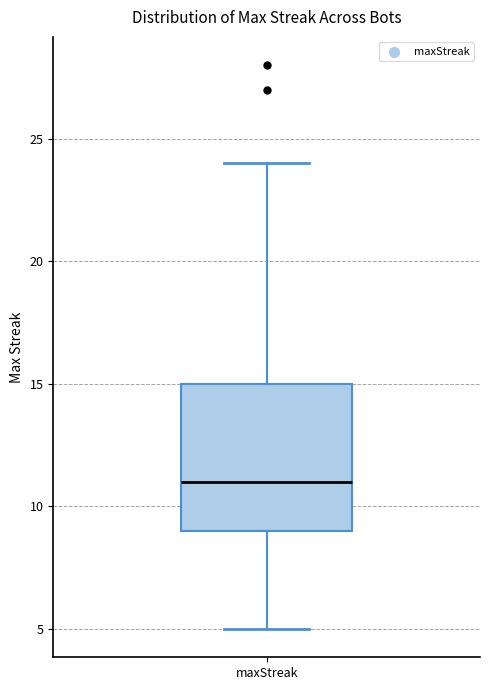

Where does the upper whisker of the box for maxStreak end on the y-axis? The values are not printed on the chart, so give them approximately, as read against the axis.

24